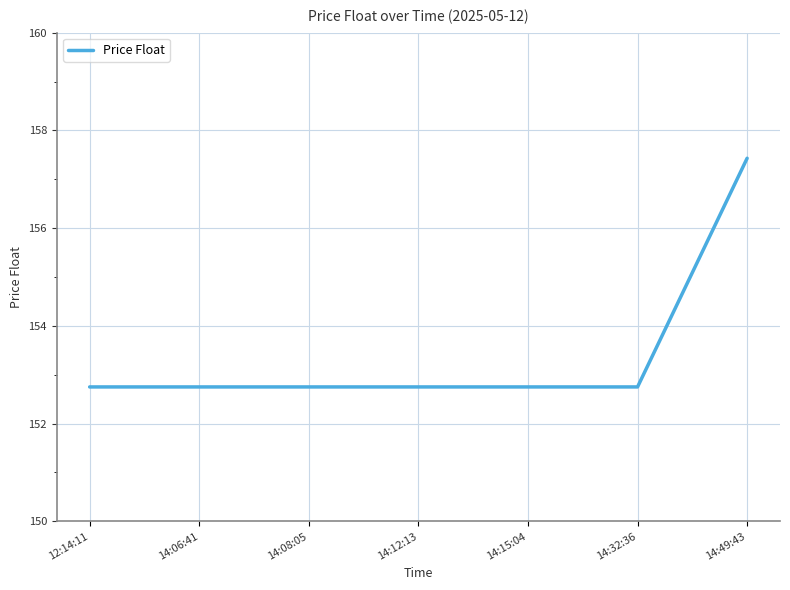

How many lines are shown in the chart?

1